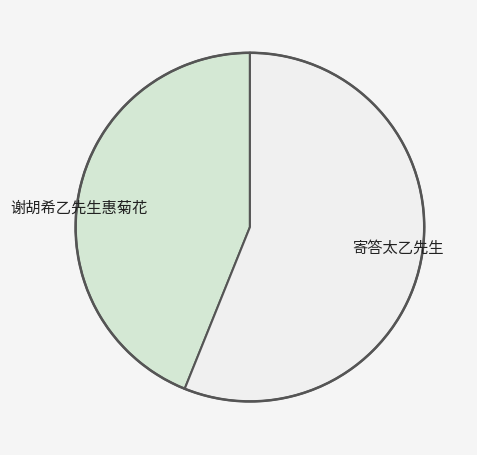

Rank the categories by value from highest to lowest.

寄答太乙先生, 谢胡希乙先生惠菊花